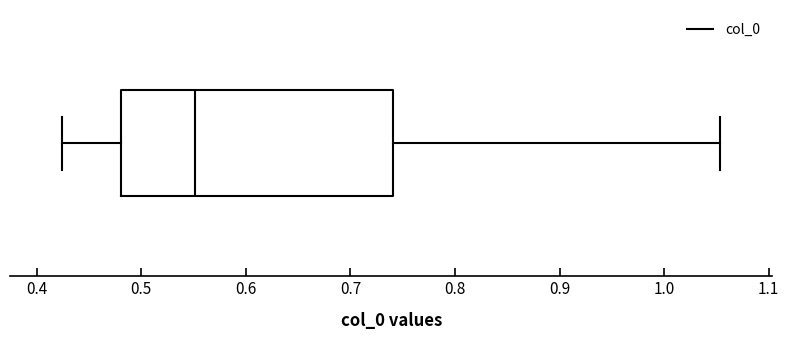

Where does the right whisker of the box end on the x-axis? The values are not printed on the chart, so give them approximately, as read against the axis.

1.05